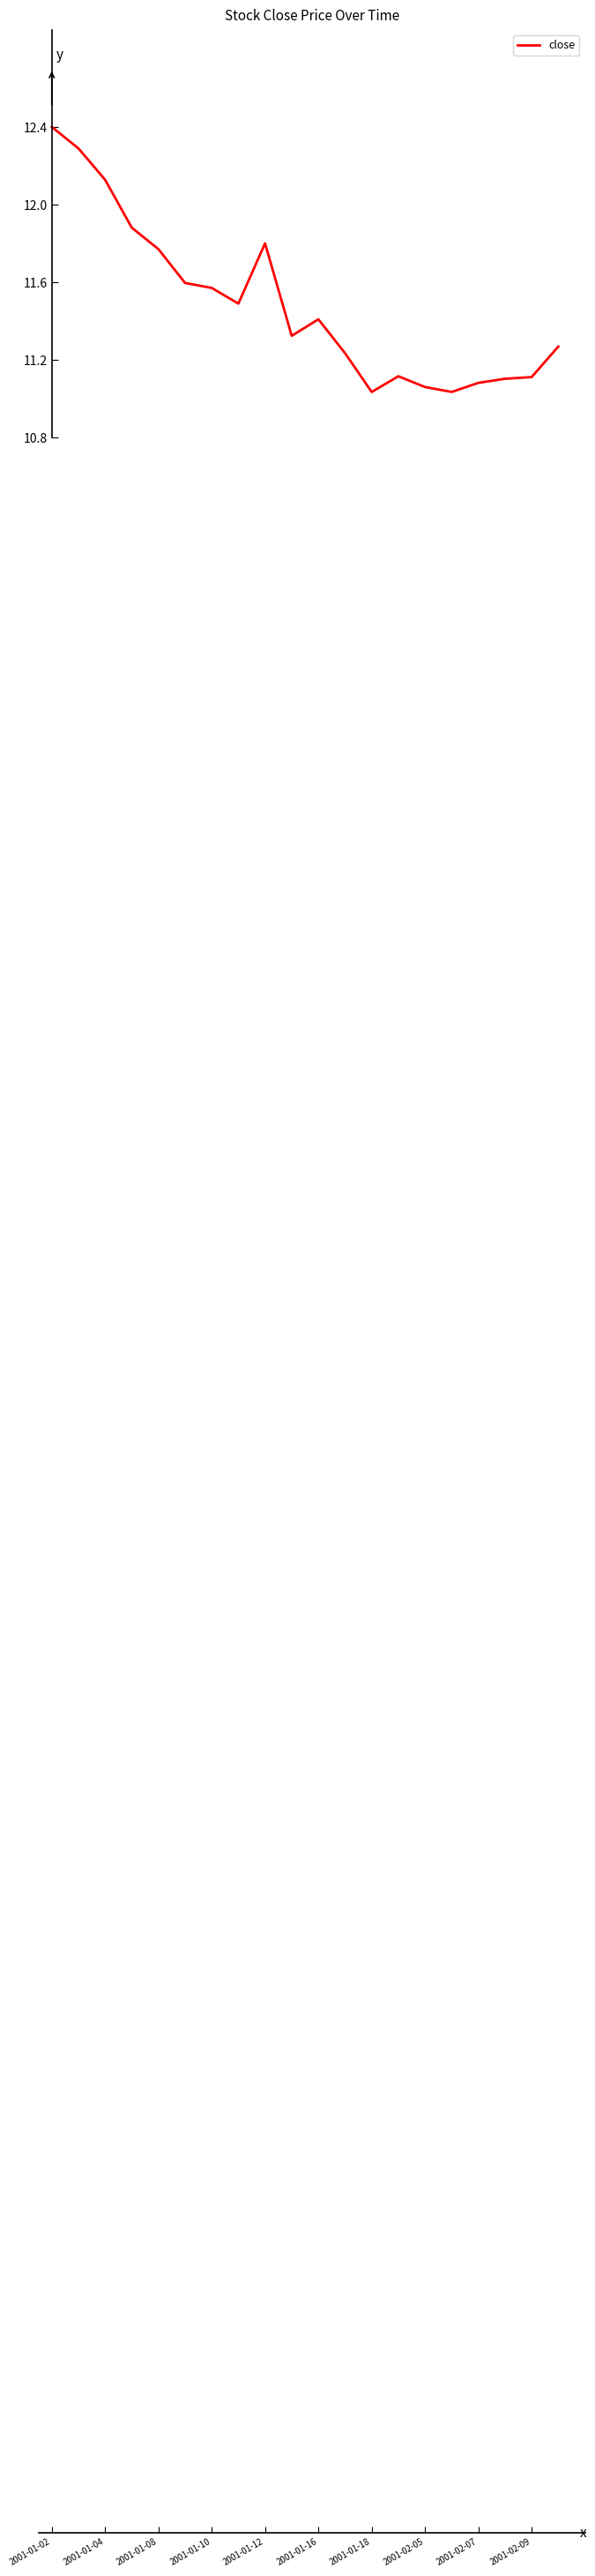

What is the difference between the maximum and minimum values?

1.4